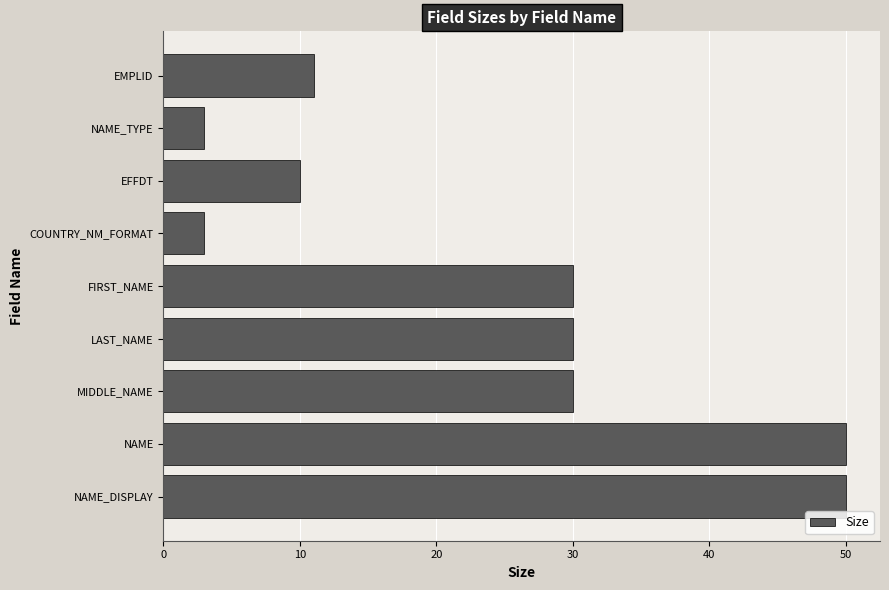

What is the value of the 7th bar from the top?

30